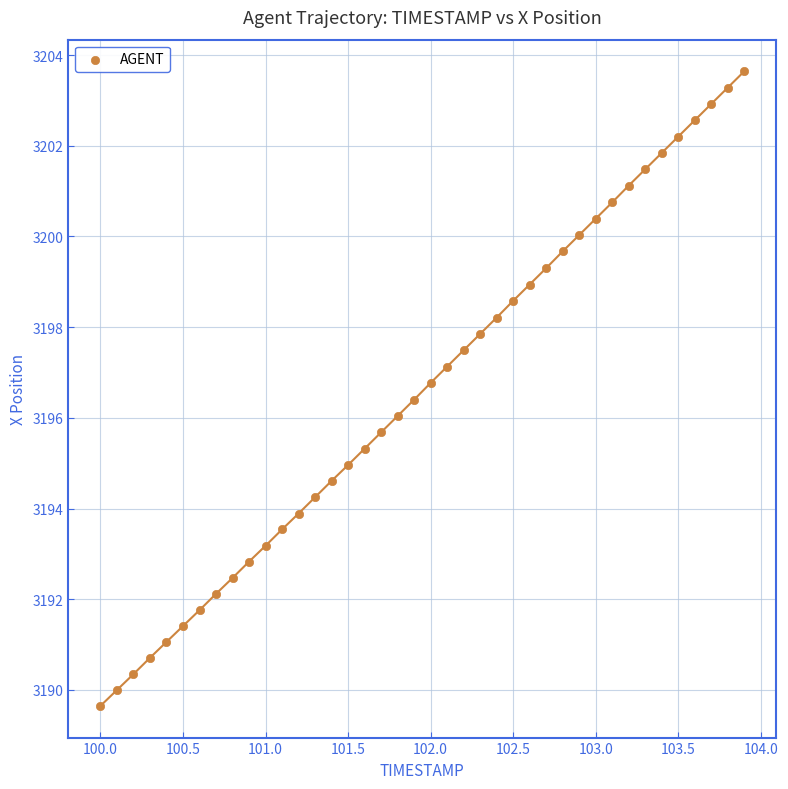

What is the range of X values (max minus min)?

3.9